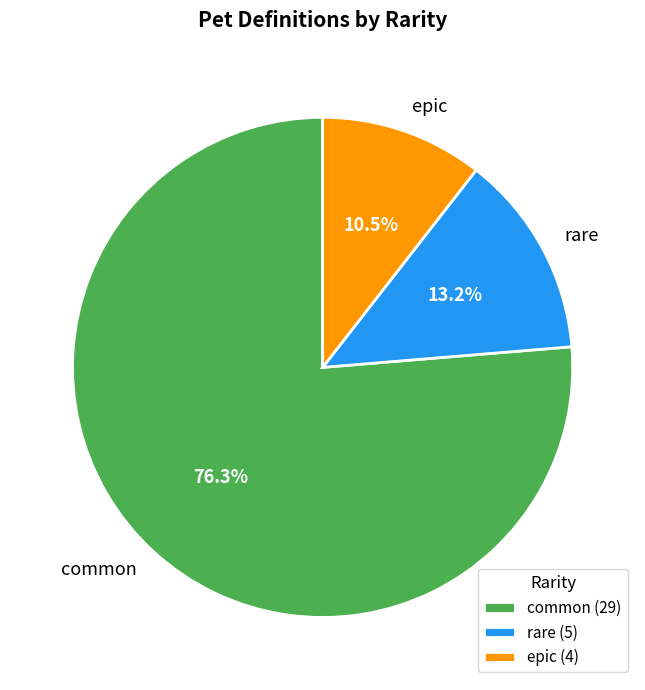

To the nearest percent, what is the combined percentage of epic and common?

87%